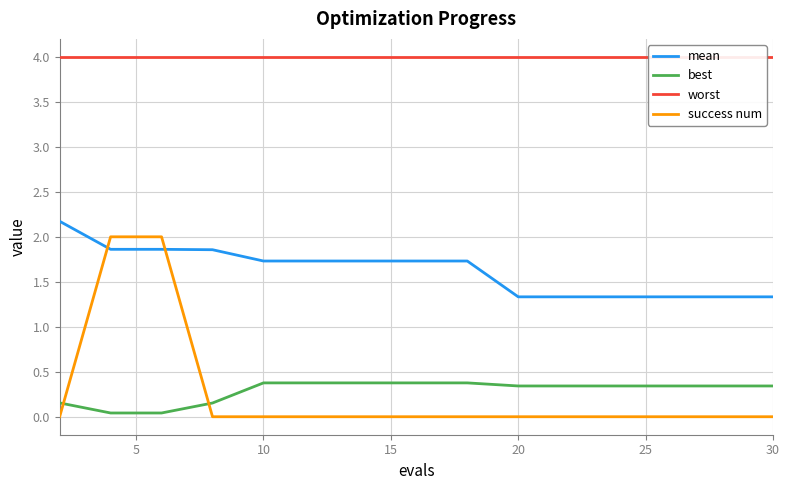

True or false: best and mean intersect in this chart.

False